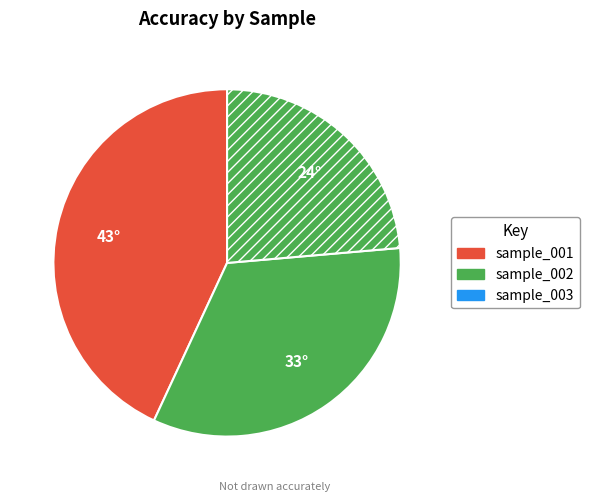

How many segments does this pie chart have?

3